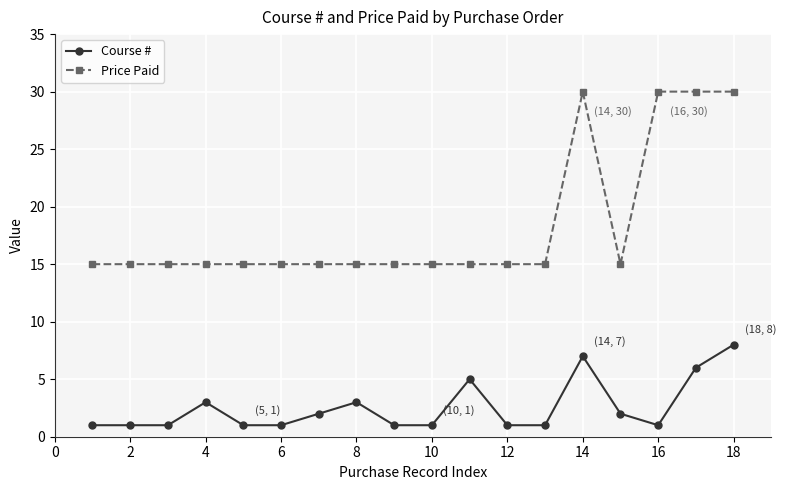

True or false: Course # has more than 1 points higher than both neighbors.

True